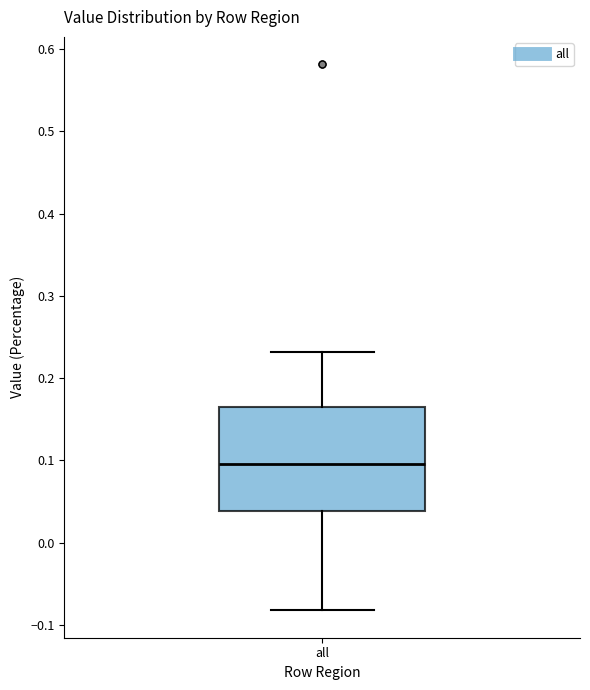

Read this box plot against the y-axis: the position of the median line, the range covered by the box, and the ends of both whiskers. The values are not printed on the chart, so give them approximately, as read against the axis.

median 0.10, box 0.04 to 0.17, whiskers -0.08 to 0.23